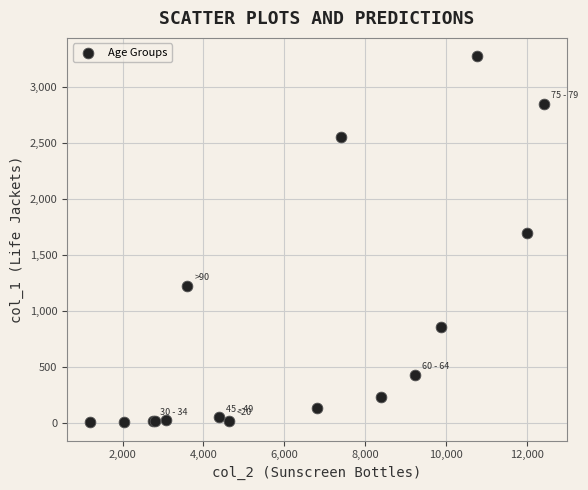

What Y value in the scatter plot is closest to 1638?

1690